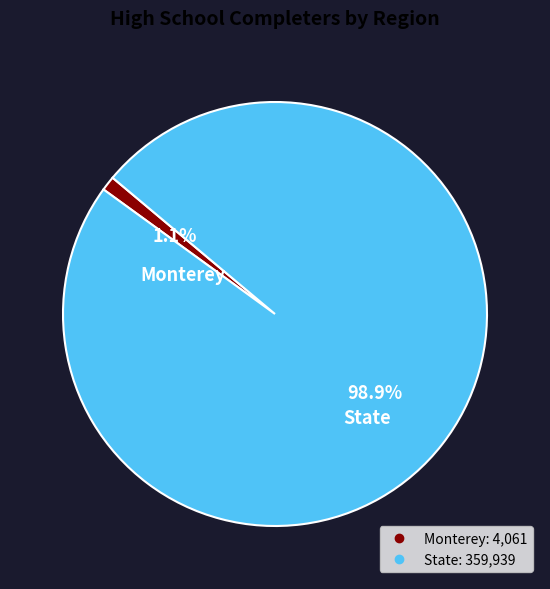

To the nearest percent, what is the average slice percentage?

50%